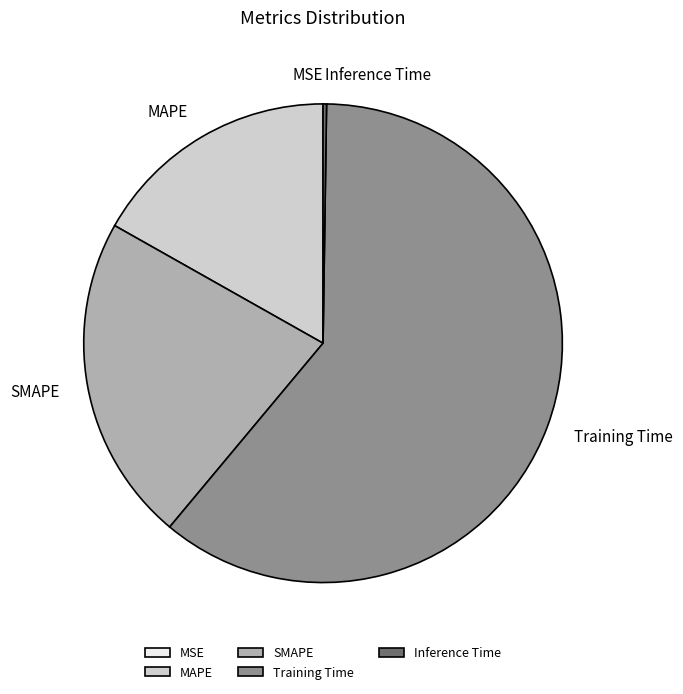

Which slice is the largest?

Training Time